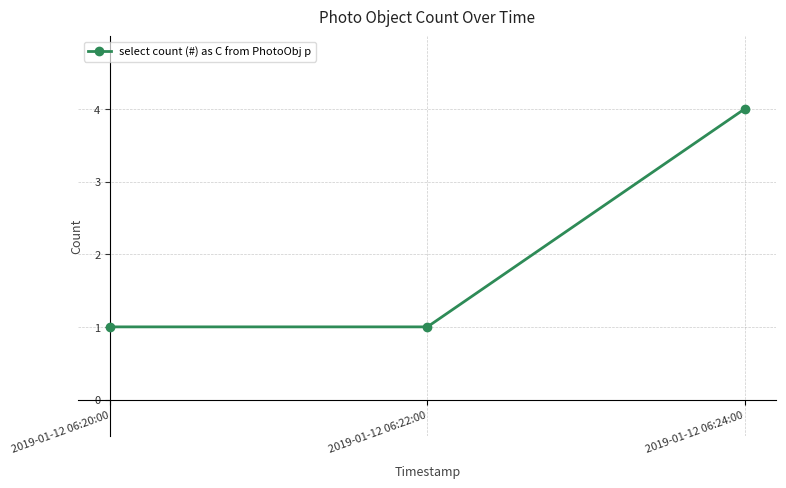

What is the maximum value shown in the chart?

4